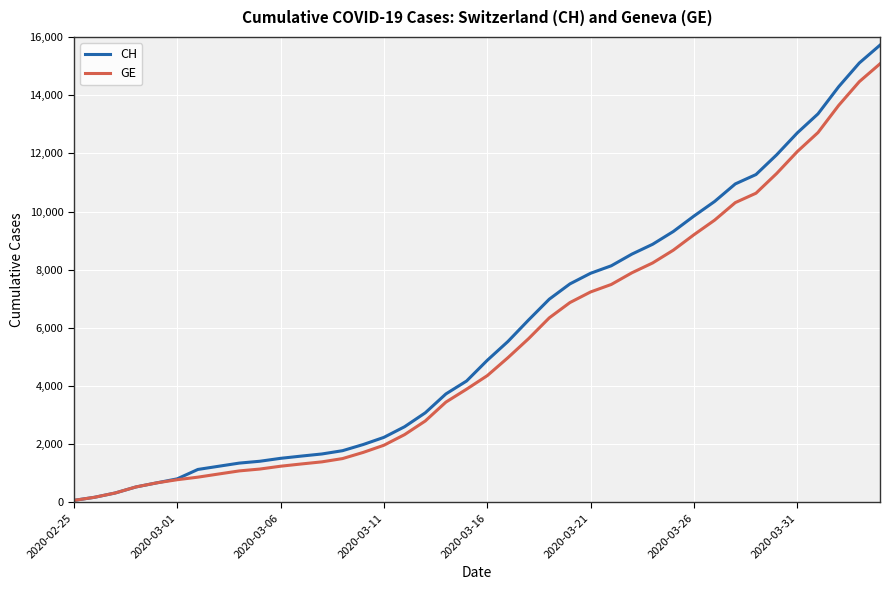

At how many categories does at least one series exceed 13823?

3